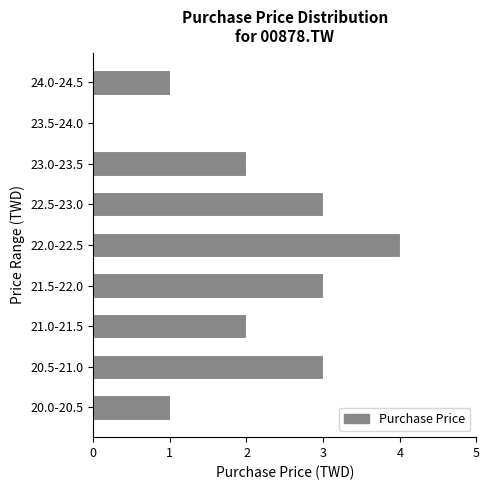

Reading bottom to top, extract all data points from this chart.

20.0-20.5=1	20.5-21.0=3	21.0-21.5=2	21.5-22.0=3	22.0-22.5=4	22.5-23.0=3	23.0-23.5=2	23.5-24.0=0	24.0-24.5=1